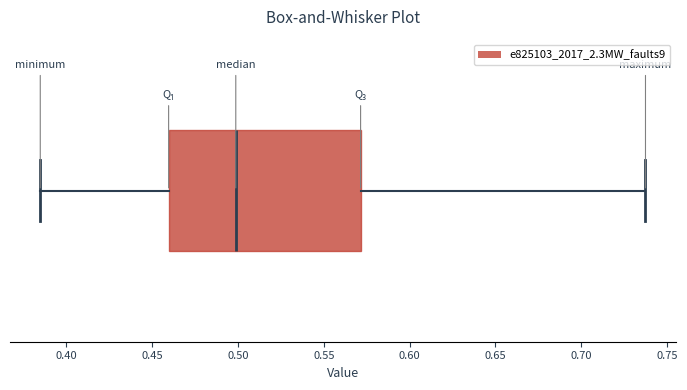

Transcribe this box plot: give where the median line is, the range the box spans, and where the two whiskers end, as read against the x-axis. The values are not printed on the chart, so give them approximately, as read against the axis.

median 0.500, box 0.460 to 0.570, whiskers 0.385 to 0.735